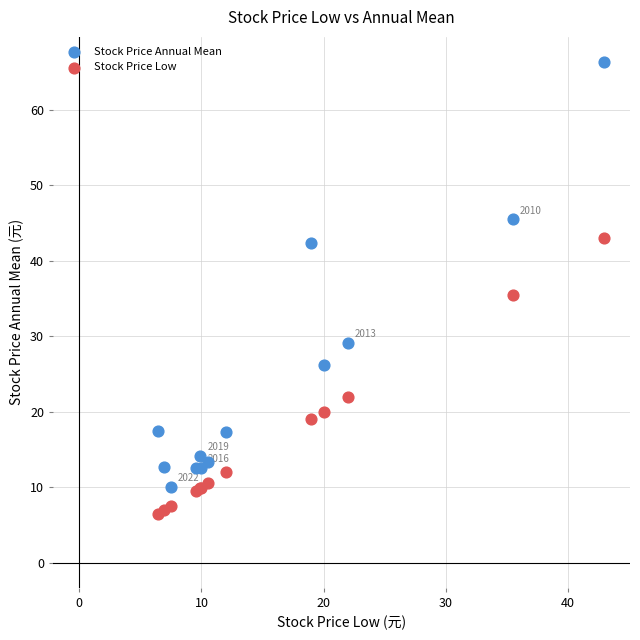

What are all the series names shown in the legend?

Stock Price Annual Mean, Stock Price Low